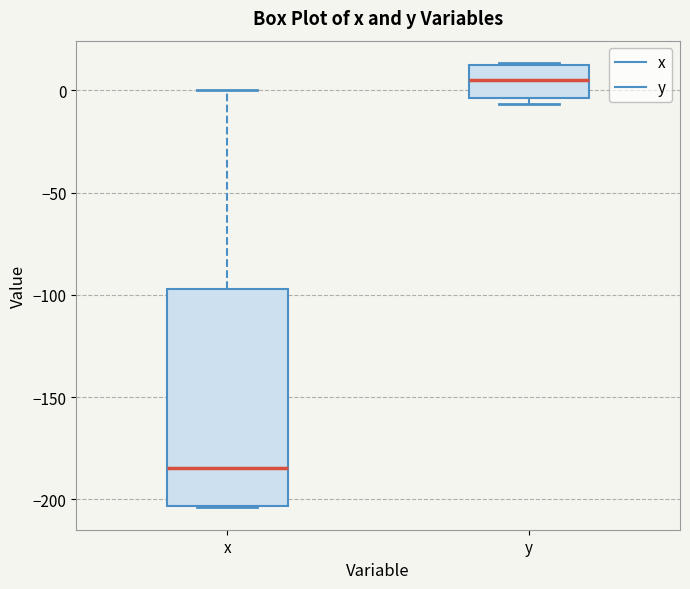

Reading left to right, transcribe this box plot: for each box, give where its median line is, the range the box spans, and where its two whiskers end, as read against the y-axis. The values are not printed on the chart, so give them approximately, as read against the axis.

x: median -185, box -205 to -95, whiskers -205 to 0
y: median 5, box -5 to 10, whiskers -5 (just below the box's lower edge) to 15